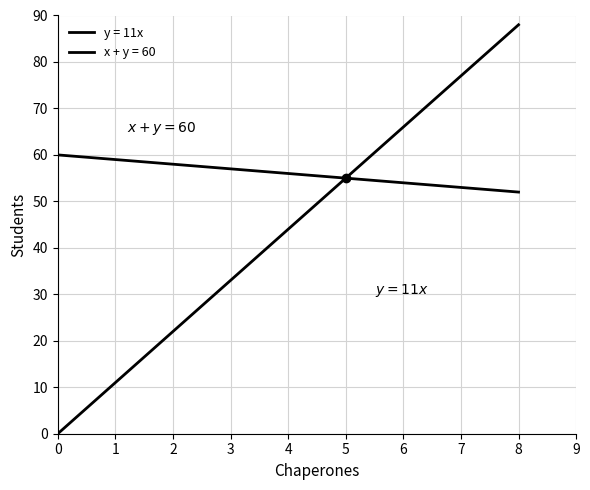

What is the difference between the second highest and minimum values in the x + y = 60 series?

7